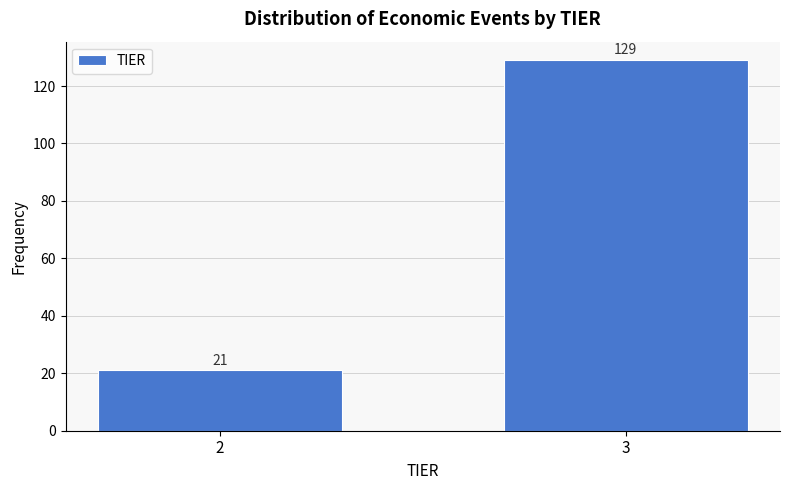

Reading left to right, what are all the values shown in this chart?

2=21	3=129